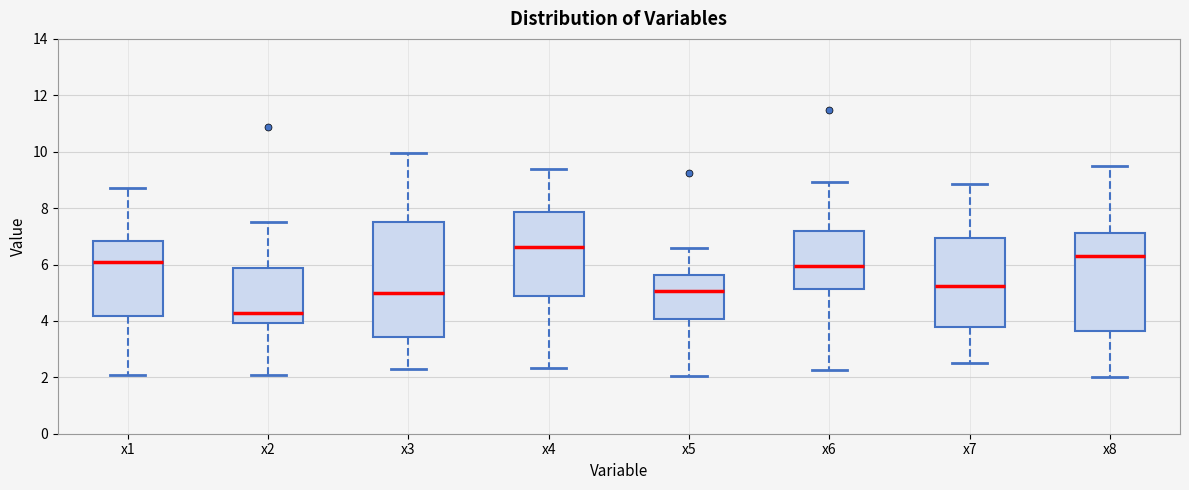

Reading left to right, transcribe this box plot: for each box, give where its median line is, the range the box spans, and where its two whiskers end, as read against the y-axis. The values are not printed on the chart, so give them approximately, as read against the axis.

x1: median 6.2, box 4.2 to 6.8, whiskers 2.0 to 8.8
x2: median 4.2, box 4.0 to 5.8, whiskers 2.0 to 7.6
x3: median 5.0, box 3.4 to 7.6, whiskers 2.2 to 10.0
x4: median 6.6, box 4.8 to 7.8, whiskers 2.4 to 9.4
x5: median 5.0, box 4.0 to 5.6, whiskers 2.0 to 6.6
x6: median 6.0, box 5.2 to 7.2, whiskers 2.2 to 9.0
x7: median 5.2, box 3.8 to 7.0, whiskers 2.6 to 8.8
x8: median 6.2, box 3.6 to 7.2, whiskers 2.0 to 9.6